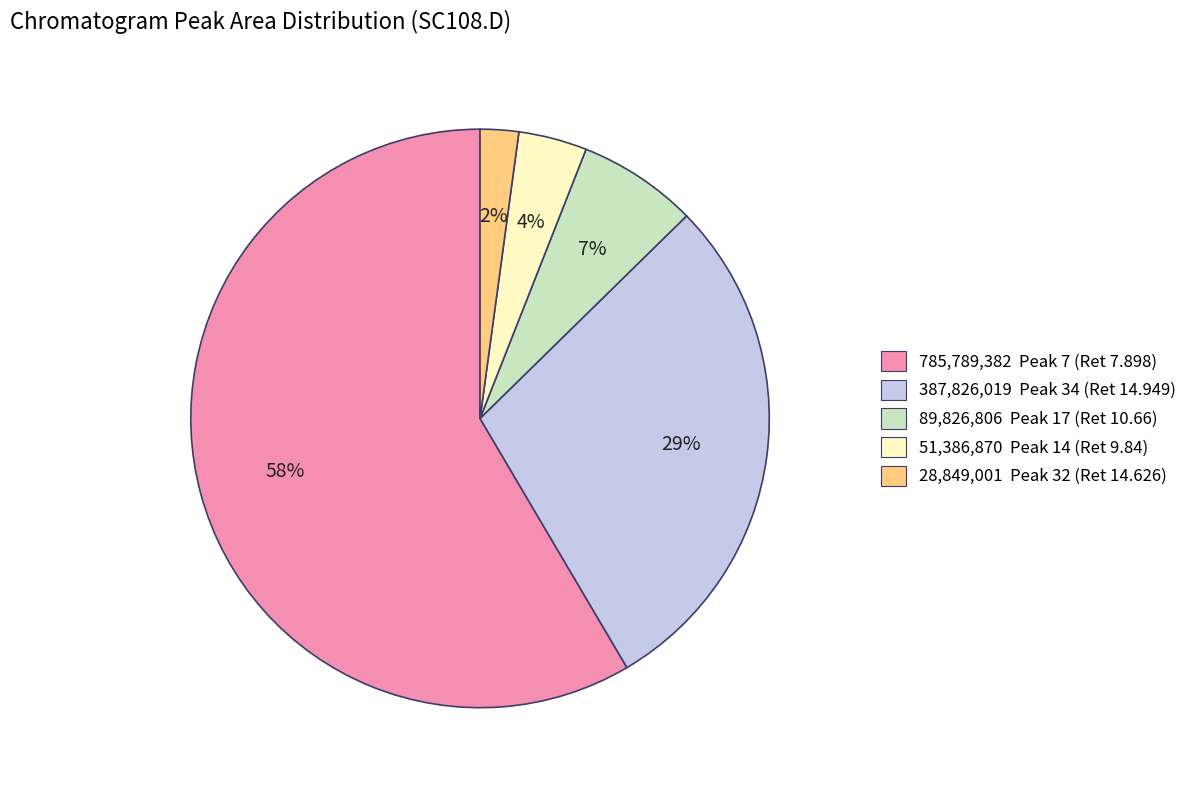

Does any single category account for the majority?

Yes